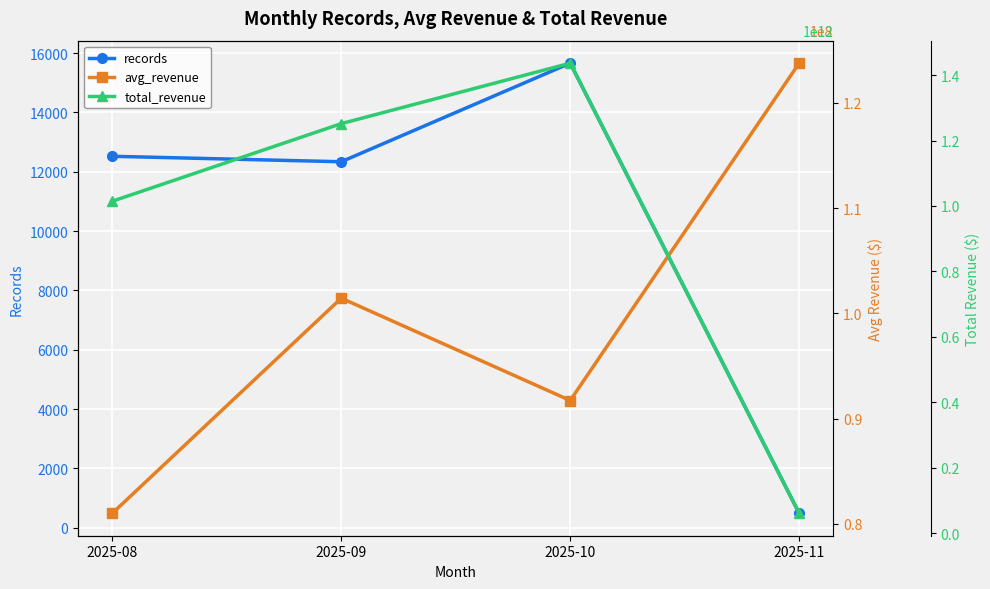

Between 2025-08 and 2025-09, which series saw the biggest shift?

total_revenue